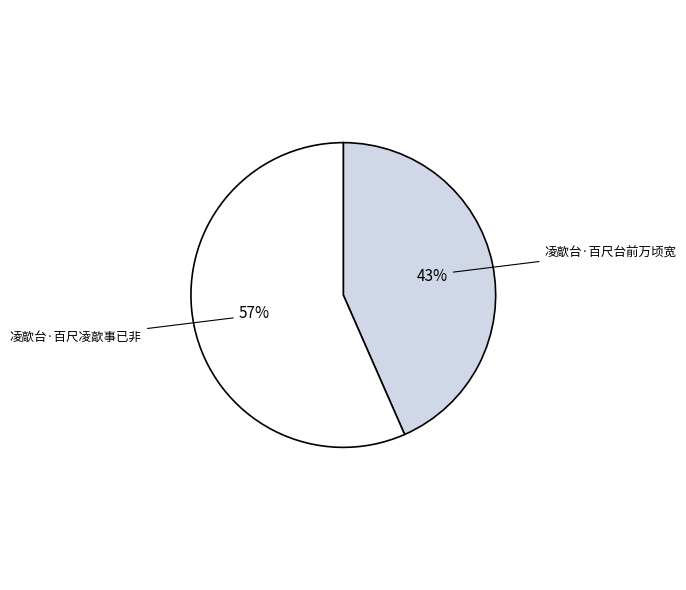

Is there a majority slice in this chart?

Yes